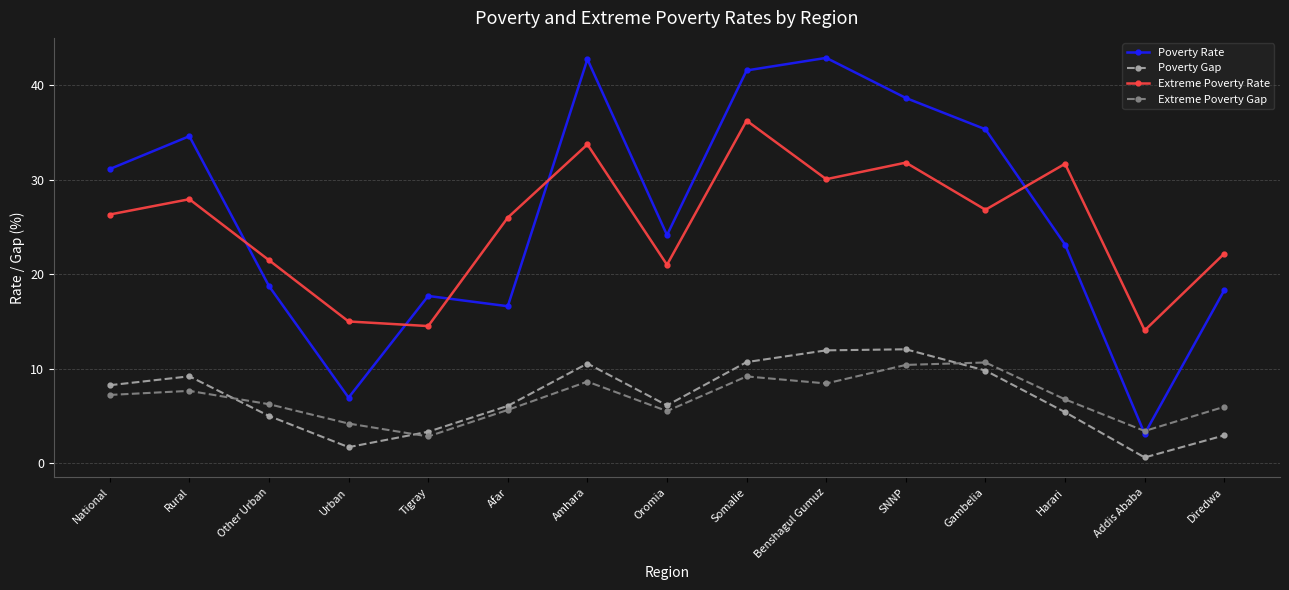

True or false: Poverty Rate has a value of 18.8 at Other Urban.

True